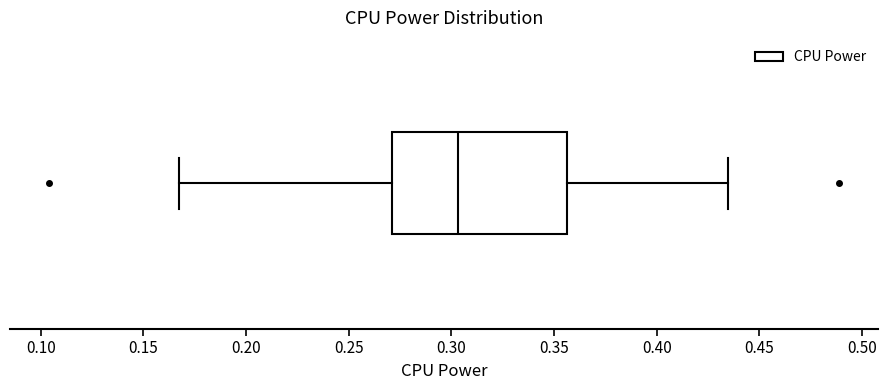

Read this box plot against the x-axis: the position of the median line, the range covered by the box, and the ends of both whiskers. The values are not printed on the chart, so give them approximately, as read against the axis.

median 0.305, box 0.270 to 0.355, whiskers 0.165 to 0.435